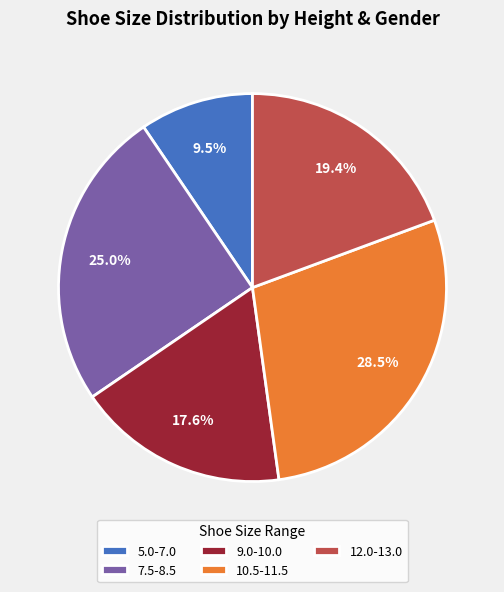

Which has a higher value, 9.0-10.0 or 7.5-8.5?

7.5-8.5